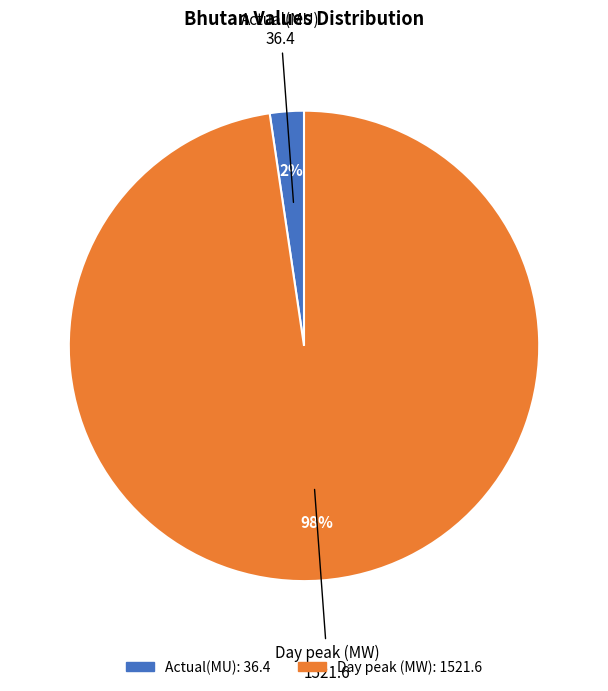

Combined, do Day peak (MW) and Actual(MU) account for over 50%?

Yes